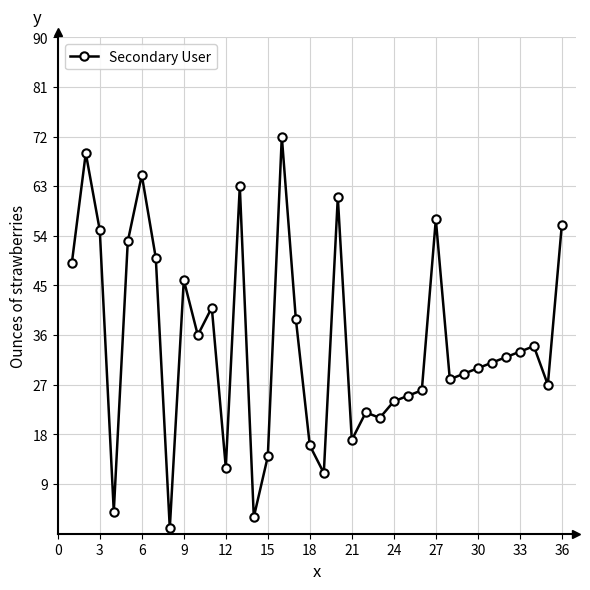

What is the value of the 31st point from the left?

31